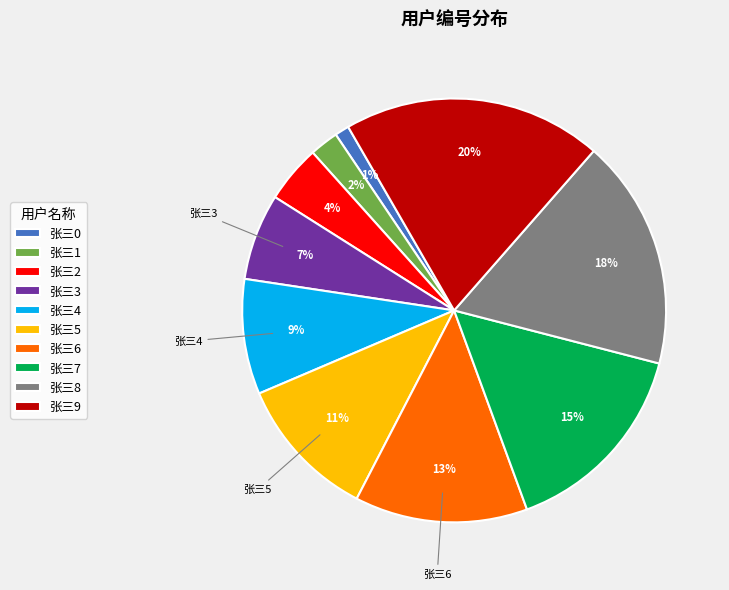

Do 张三7 and 张三5 together represent more than half of the pie?

No